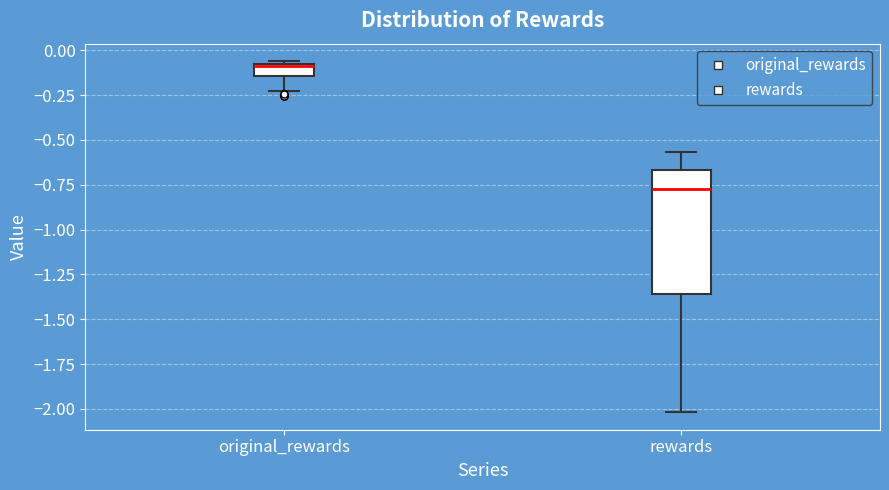

Which box has the lowest median line?

rewards